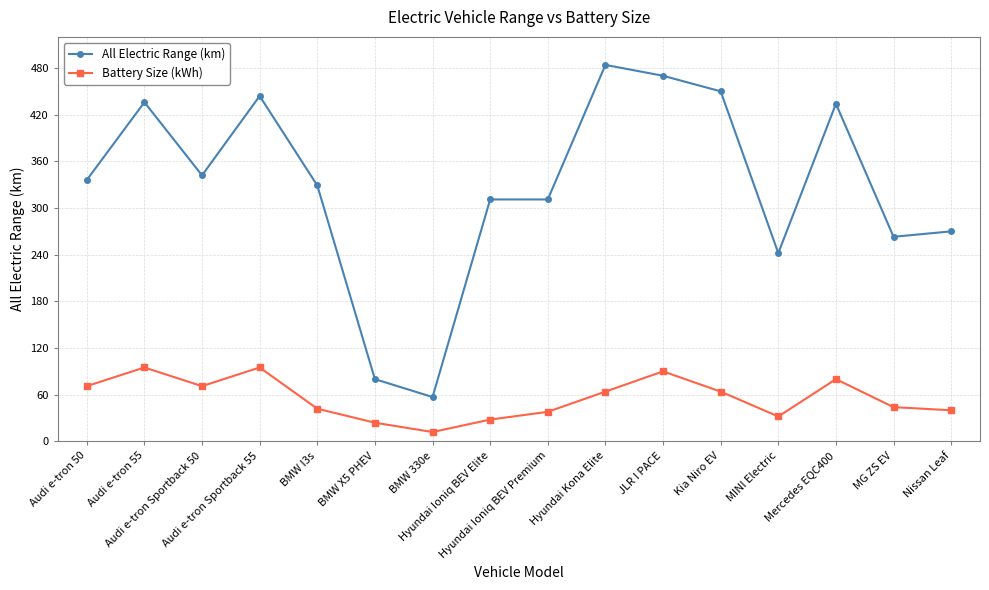

Is the value of All Electric Range (km) at JLR I PACE greater than the value of Battery Size (kWh) at Audi e-tron Sportback 55?

Yes